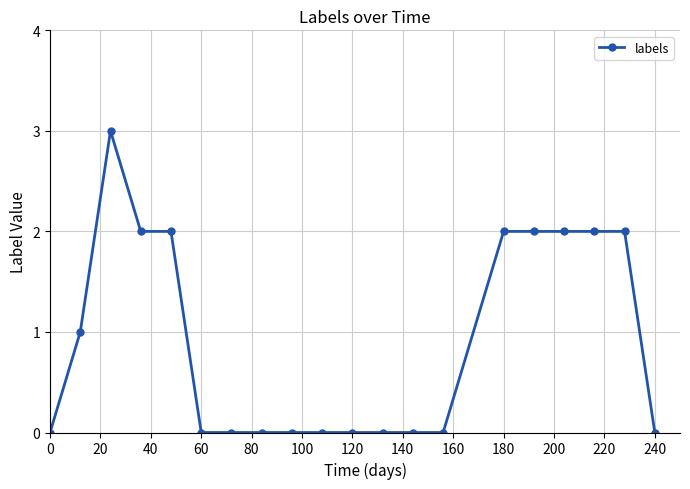

Count the values in the range 0 to 2.

19